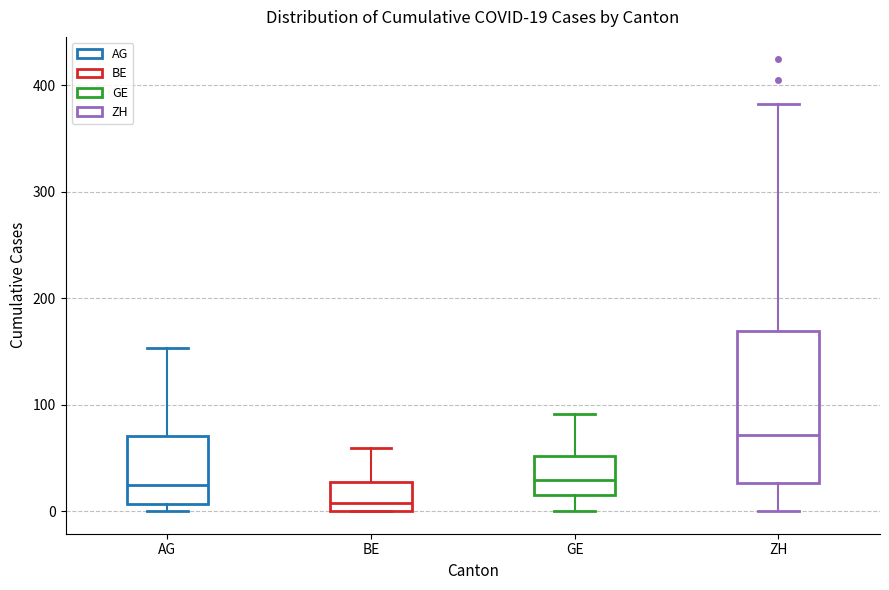

Which box has the lowest median line?

BE